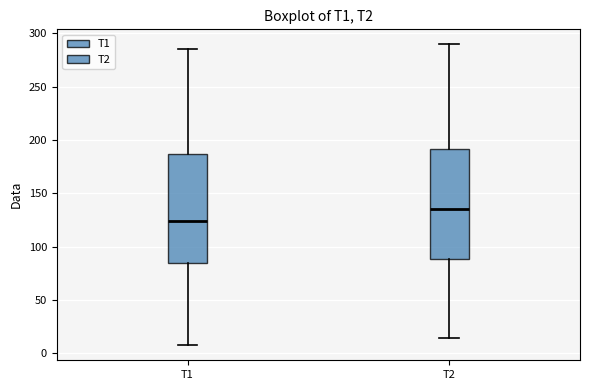

Which box's median line is the highest?

T2